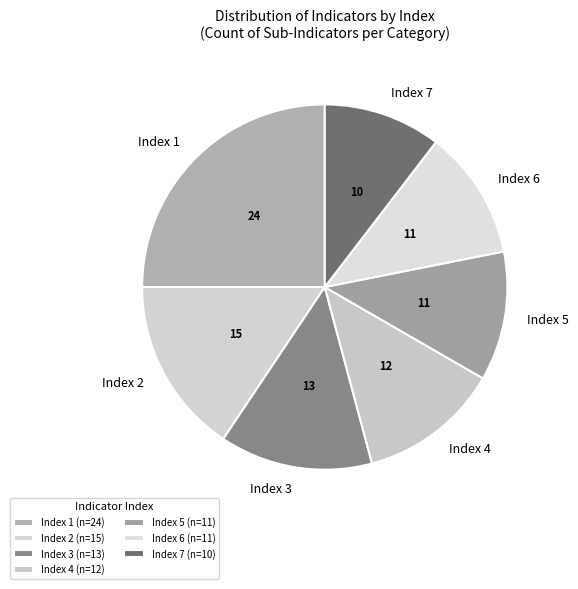

Do Index 5 and Index 6 together represent more than half of the pie?

No